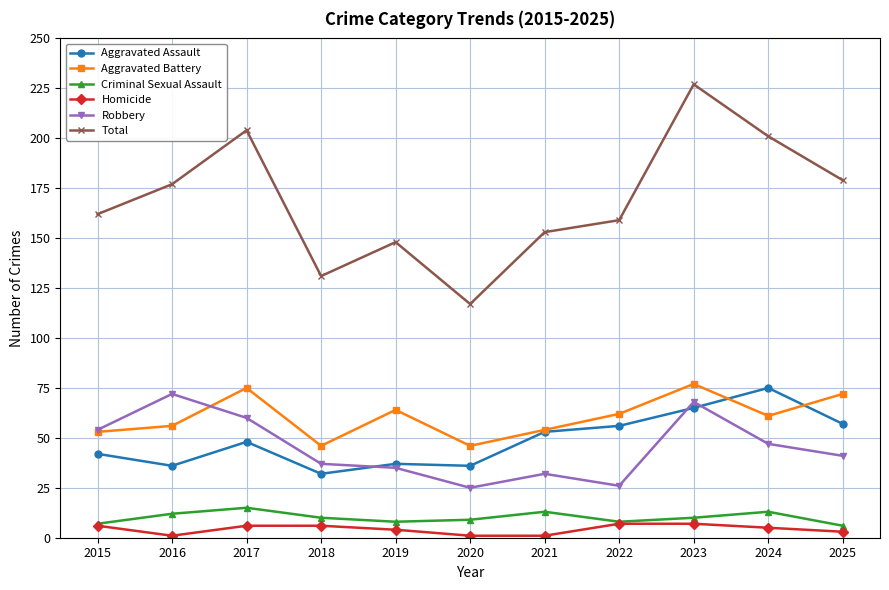

True or false: Total and Aggravated Assault cross at least once.

False